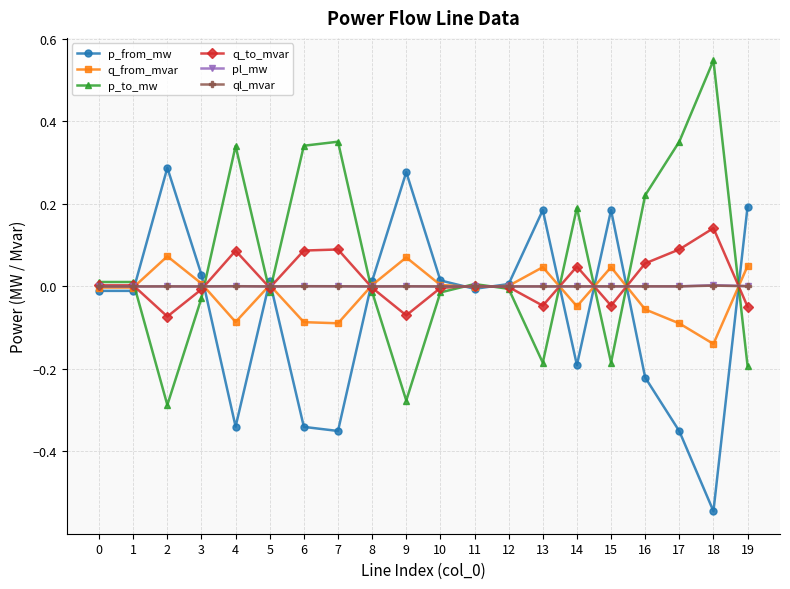

How many categories are shown in the chart?

20